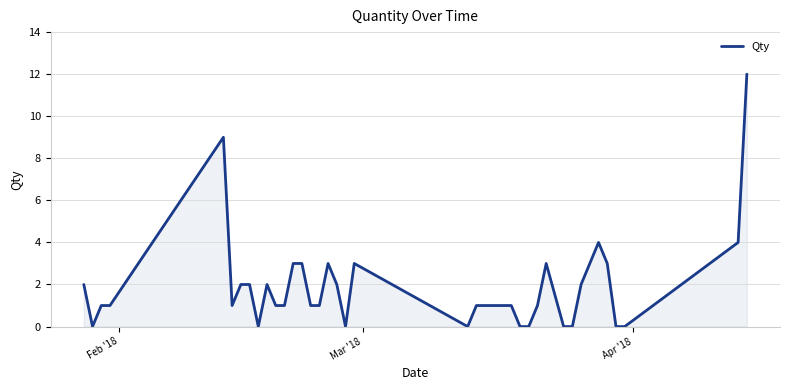

What is the greatest value displayed?

12